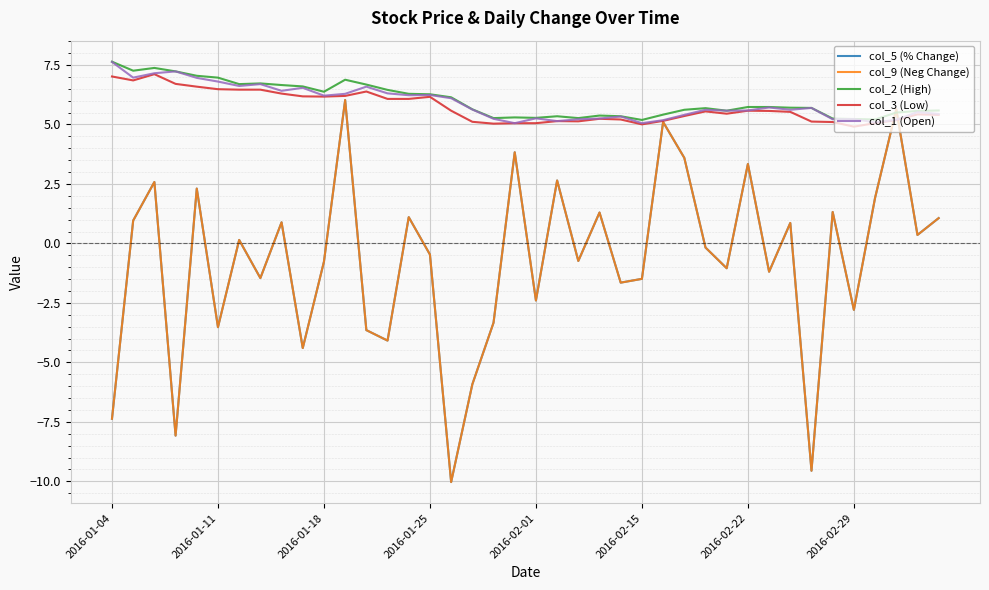

Is this an area chart (filled region under the line)?

No